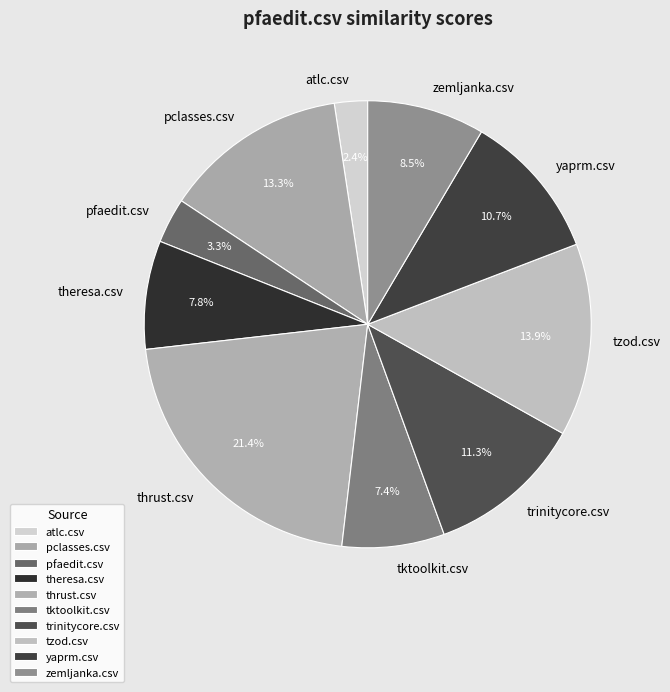

Is there any slice that represents more than half of the pie?

No